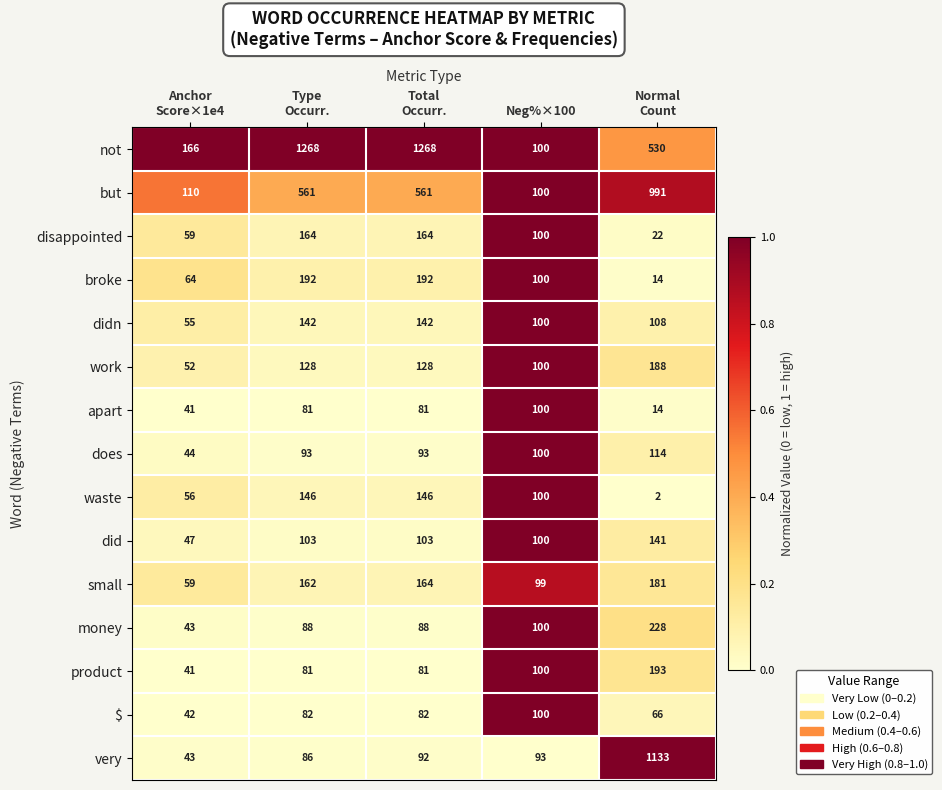

What is the minimum value for does?

44